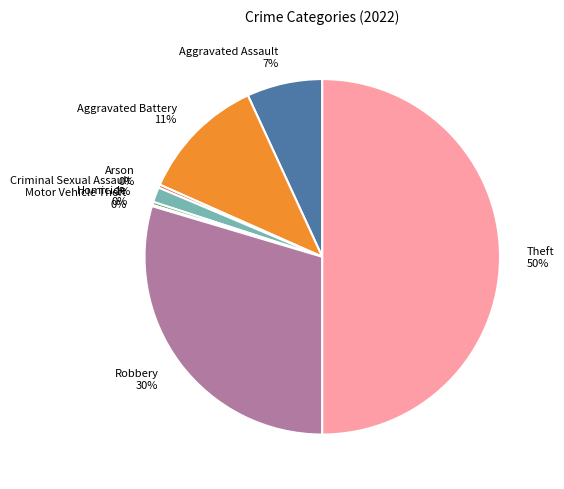

To the nearest percent, what is the combined percentage of Aggravated Assault and Arson?

7%